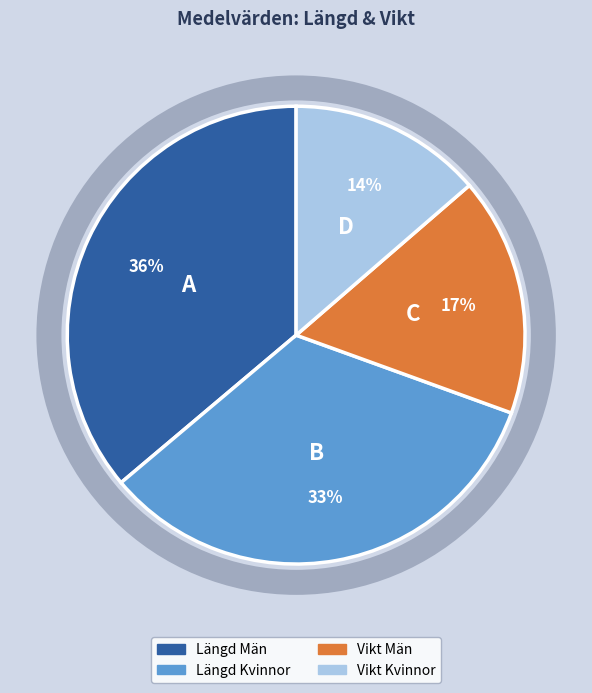

What is the smallest slice in the pie chart?

Vikt Kvinnor